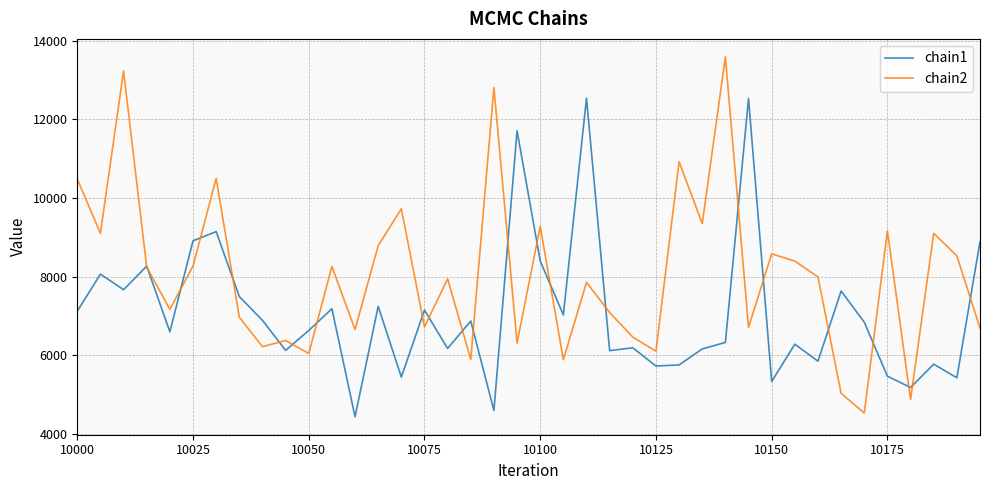

Which series has the widest spread of values?

chain2